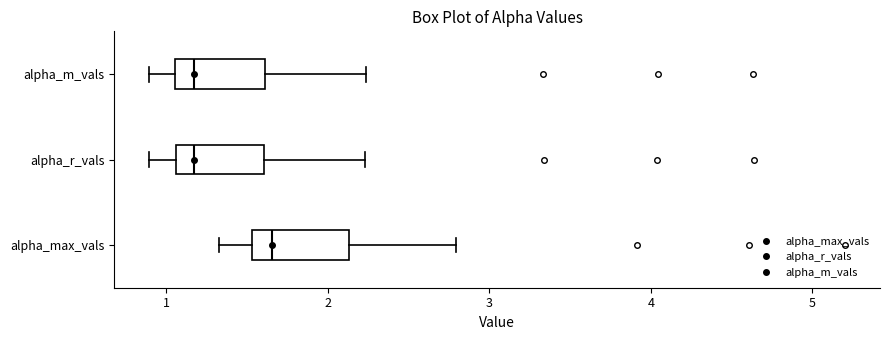

Reading bottom to top, read every box against the x-axis: the position of its median line, the range the box covers, and the ends of its whiskers. The values are not printed on the chart, so give them approximately, as read against the axis.

alpha_max_vals: median 1.7, box 1.5 to 2.1, whiskers 1.3 to 2.8
alpha_r_vals: median 1.2, box 1.1 to 1.6, whiskers 0.9 to 2.2
alpha_m_vals: median 1.2, box 1.1 to 1.6, whiskers 0.9 to 2.2